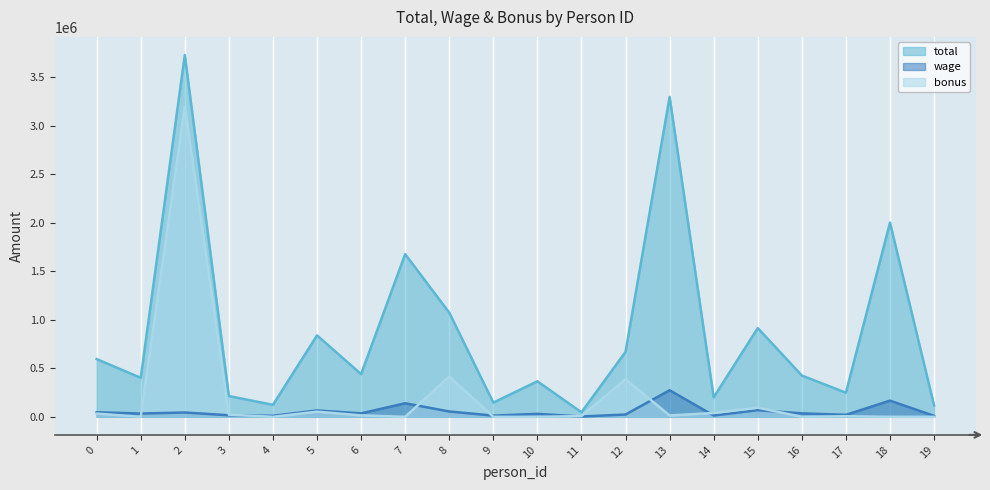

Which series has the widest spread of values?

total